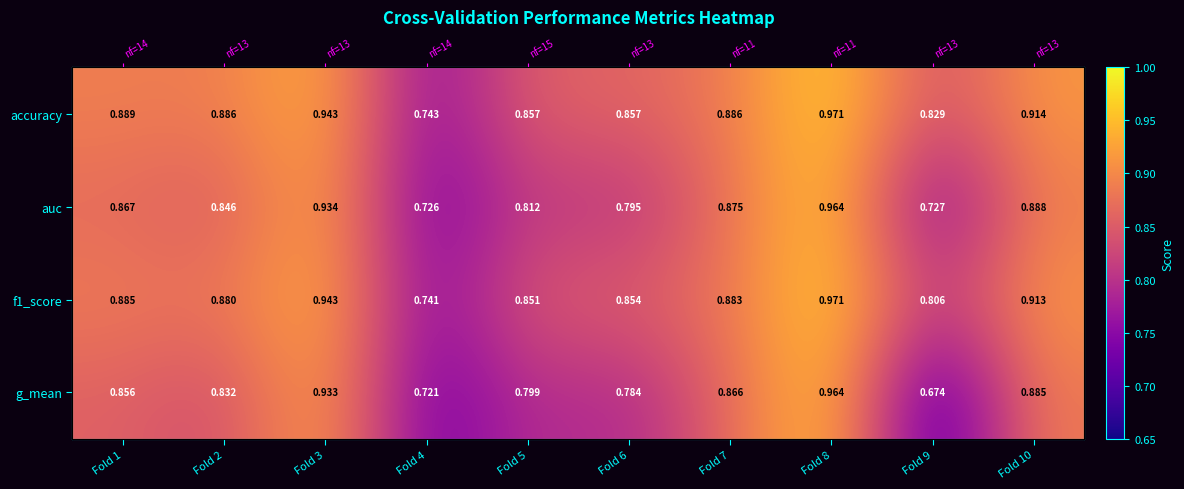

Is the value of auc at Fold 7 greater than the value of accuracy at Fold 4?

Yes